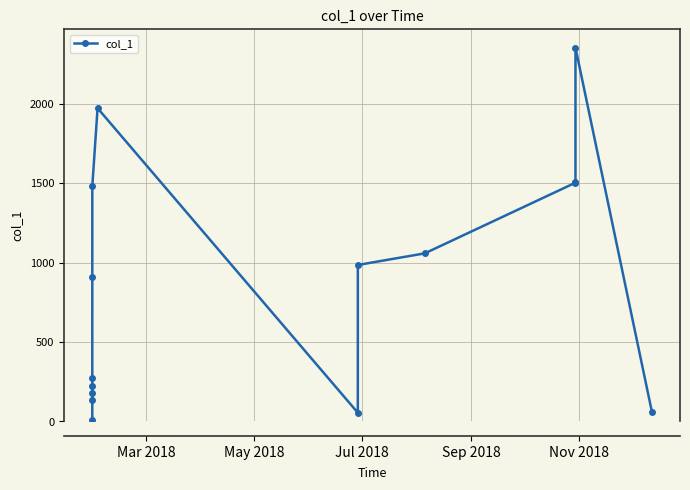

What is the average value?

846.6